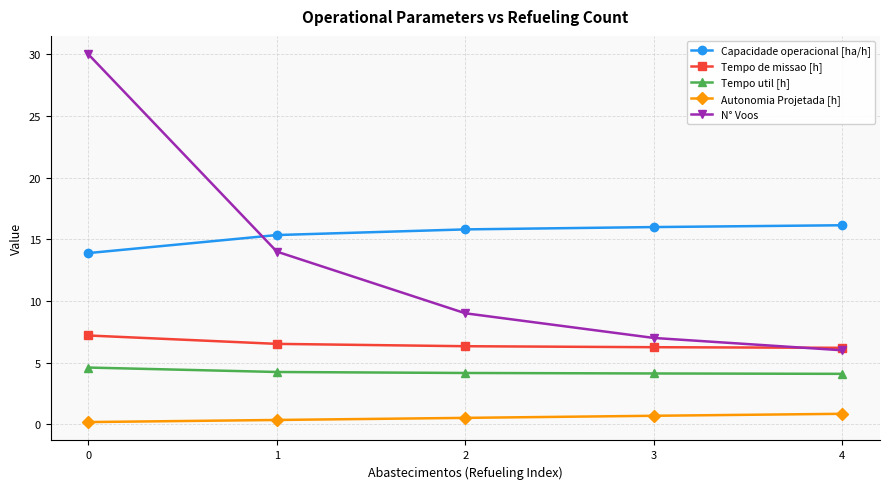

True or false: Autonomia Projetada [h] and Capacidade operacional [ha/h] cross at least once.

False